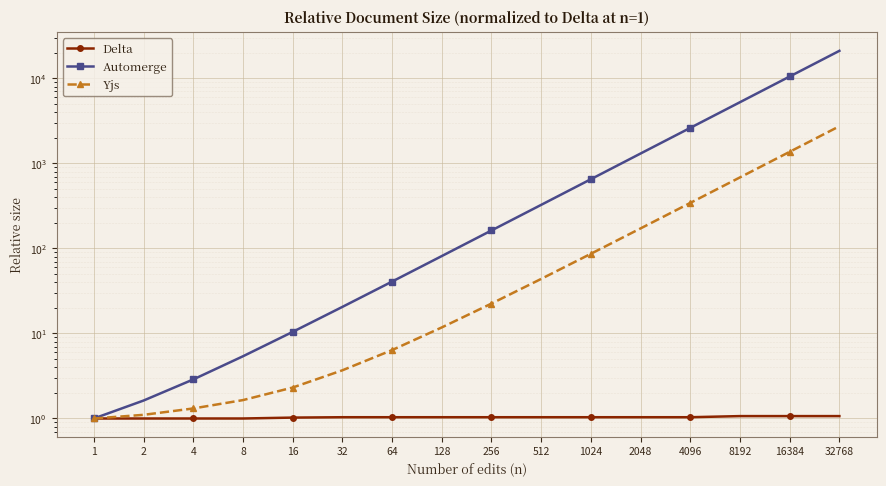

True or false: Automerge and Yjs cross at least once.

False